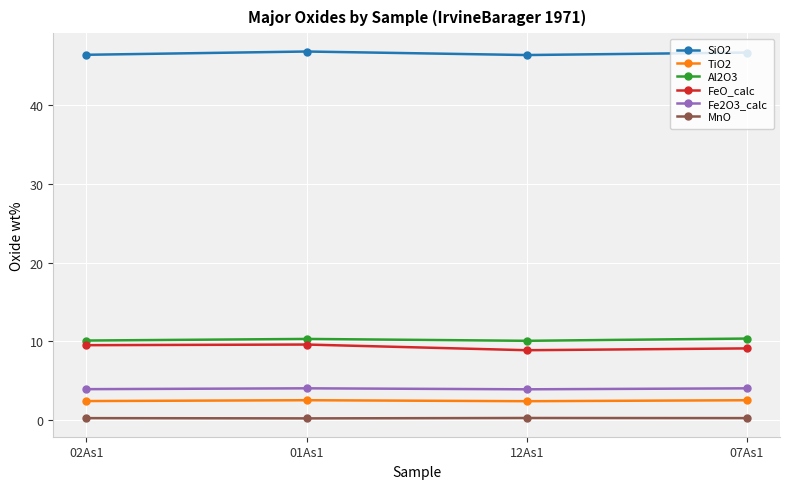

What is the label of the 1st point from the right?

07As1